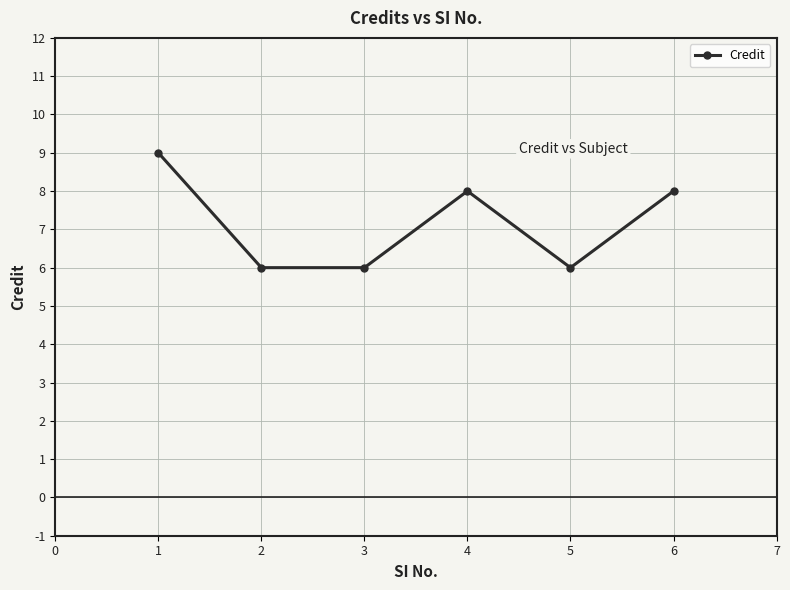

Where is the first local maximum?

4